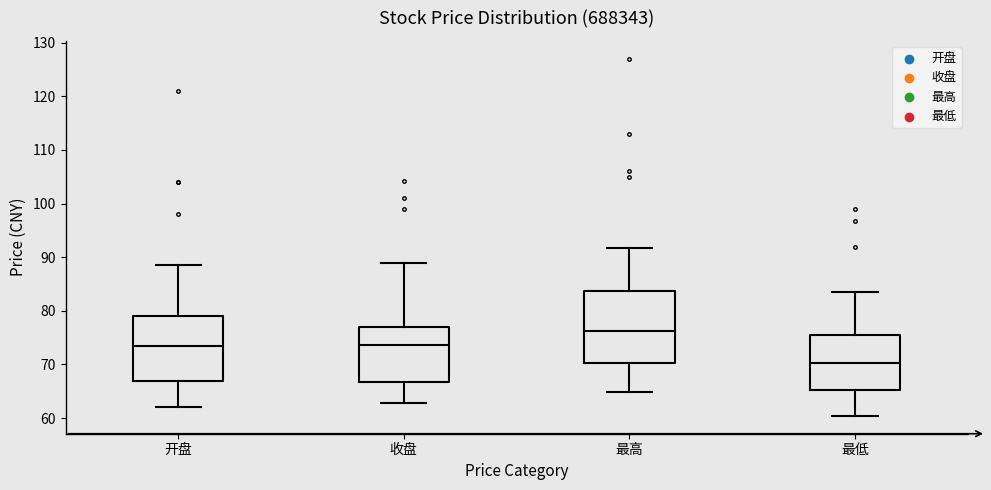

Reading left to right, read every box against the y-axis: the position of its median line, the range the box covers, and the ends of its whiskers. The values are not printed on the chart, so give them approximately, as read against the axis.

开盘: median 73, box 67 to 79, whiskers 62 to 89
收盘: median 74, box 67 to 77, whiskers 63 to 89
最高: median 76, box 70 to 84, whiskers 65 to 92
最低: median 70, box 65 to 76, whiskers 60 to 84